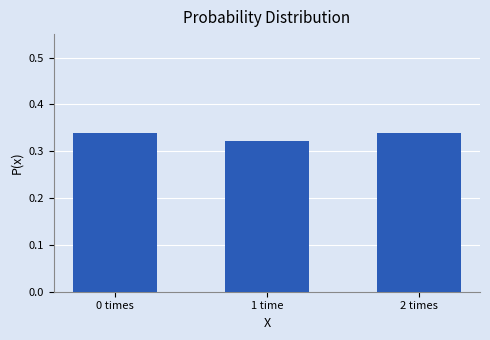

Which category has the lowest value across all series?

1 time